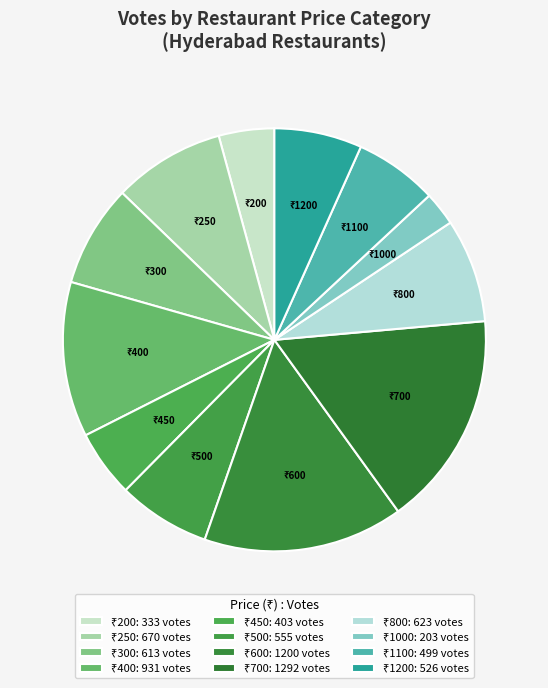

Which slice is the smallest?

1000